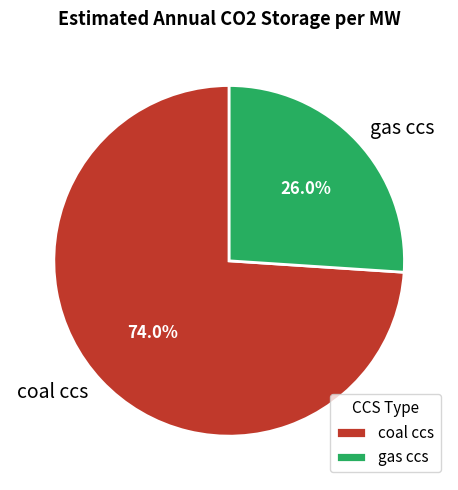

How much of the chart is everything except gas ccs?

74.0%